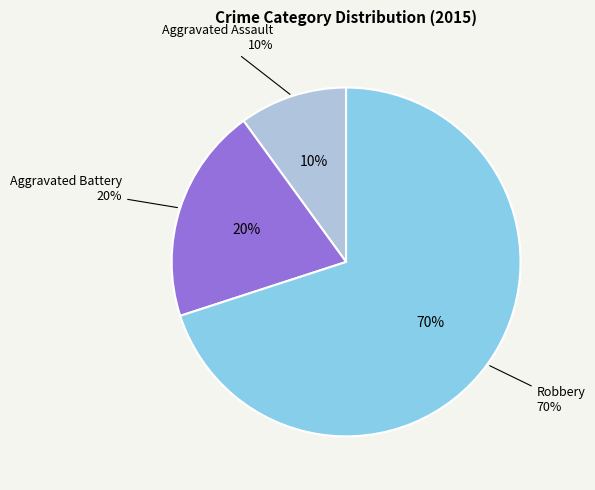

To the nearest percent, what is the difference between the Robbery and Aggravated Assault slice percentages?

60%